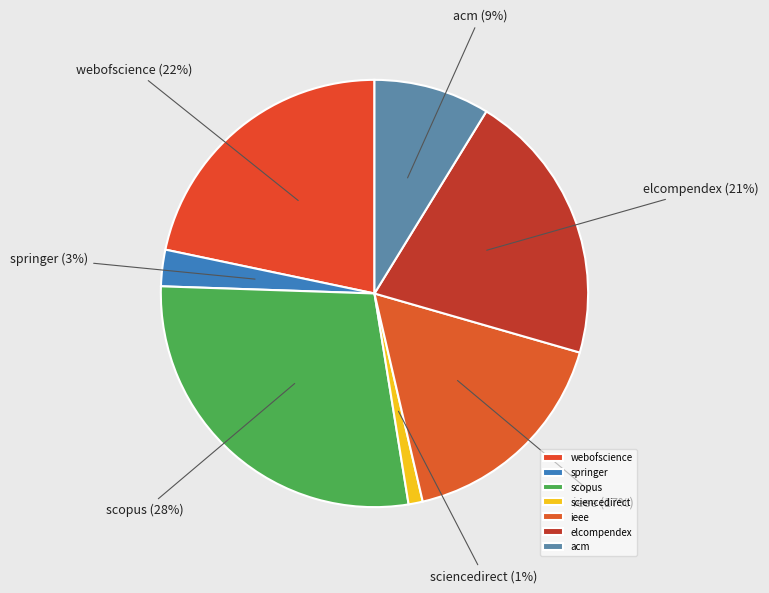

To the nearest percent, what portion does sciencedirect represent?

1%